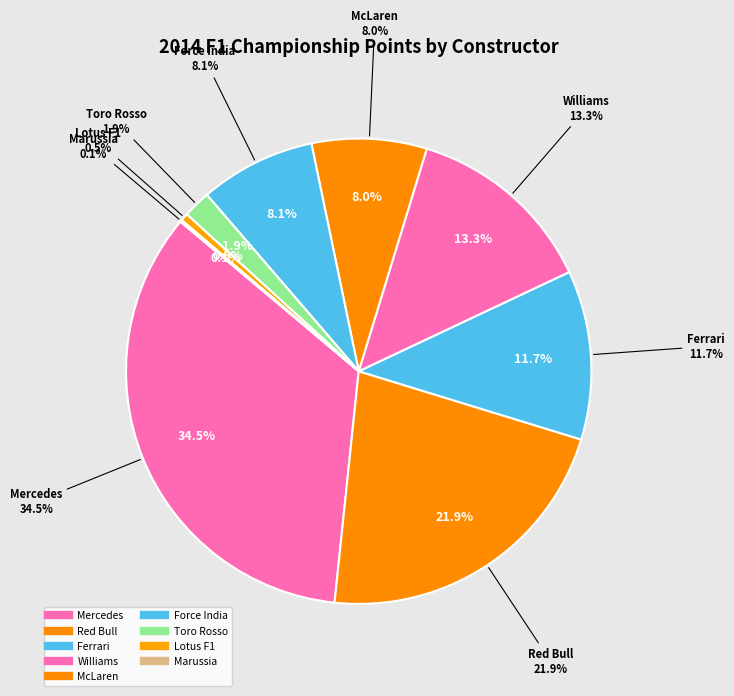

What is the largest slice in the pie chart?

Mercedes